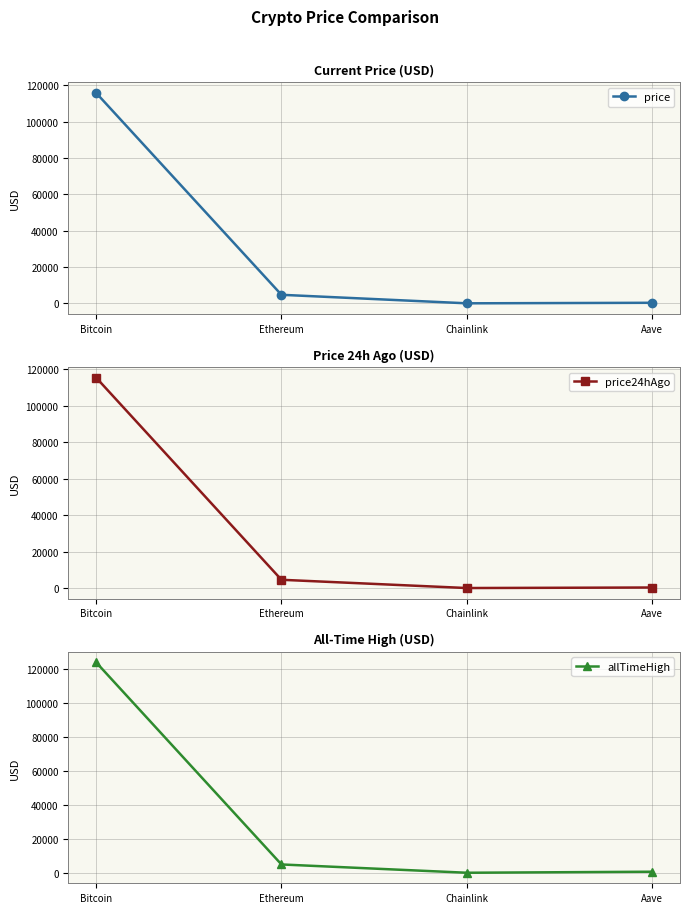

Reading right to left, extract all data points from this chart.

price: Aave=315.9	Chainlink=25.2	Ethereum=4713.9	Bitcoin=115833.0
price24hAgo: Aave=314.1	Chainlink=24.7	Ethereum=4548.3	Bitcoin=115401.0
allTimeHigh: Aave=661.7	Chainlink=52.7	Ethereum=4946.1	Bitcoin=124128.0